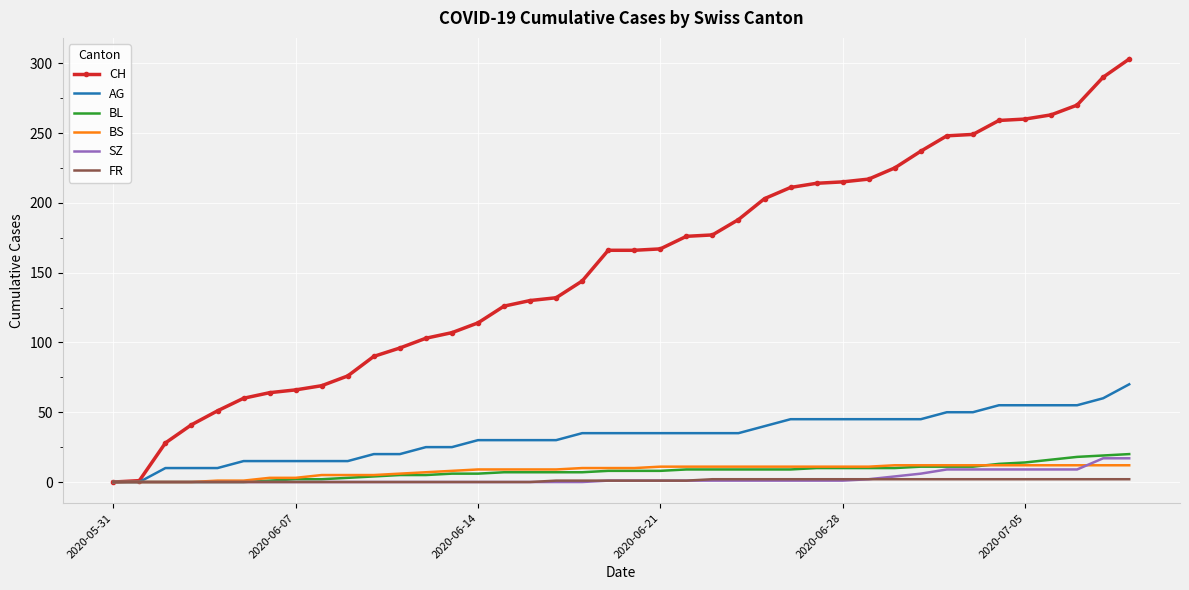

Which series has the largest range (max minus min)?

CH